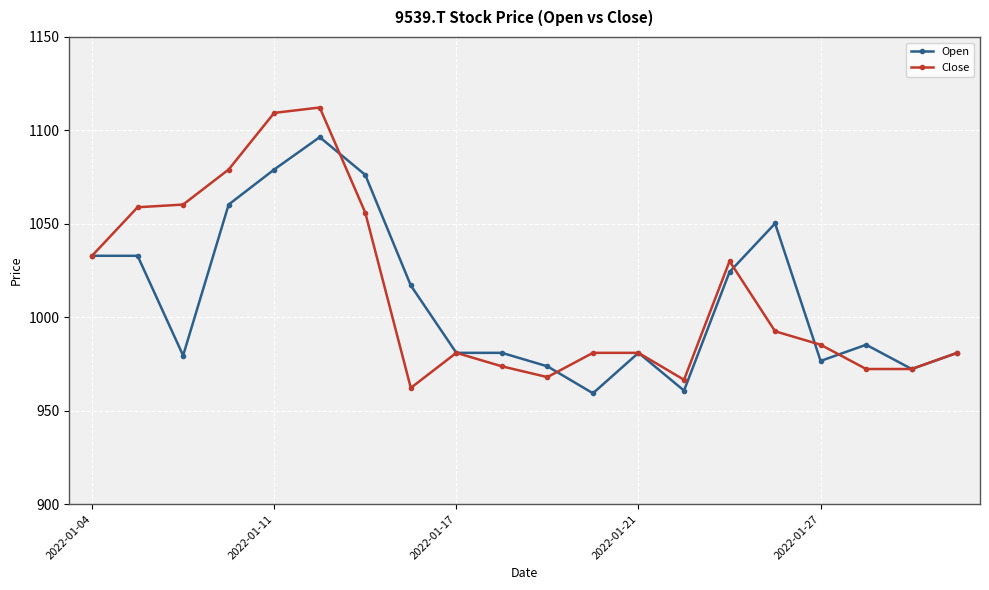

Which series has the widest spread of values?

Close